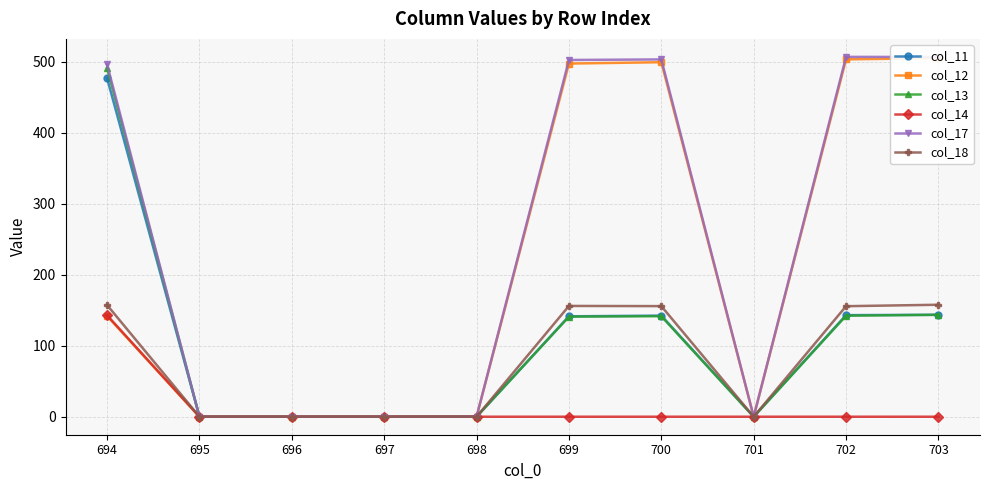

What is the difference between the second highest and second lowest values in the col_18 series?

157.3